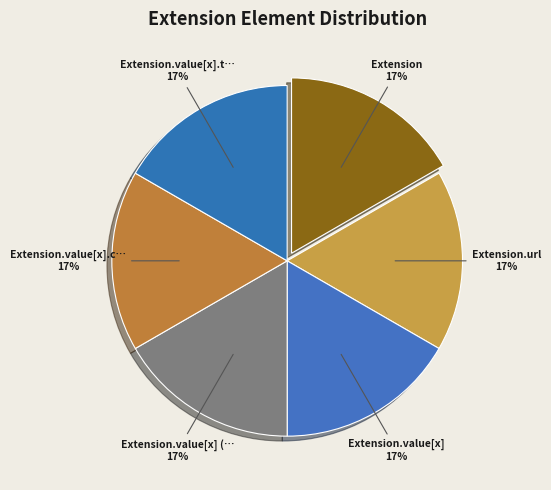

How many slices are in this pie chart?

6